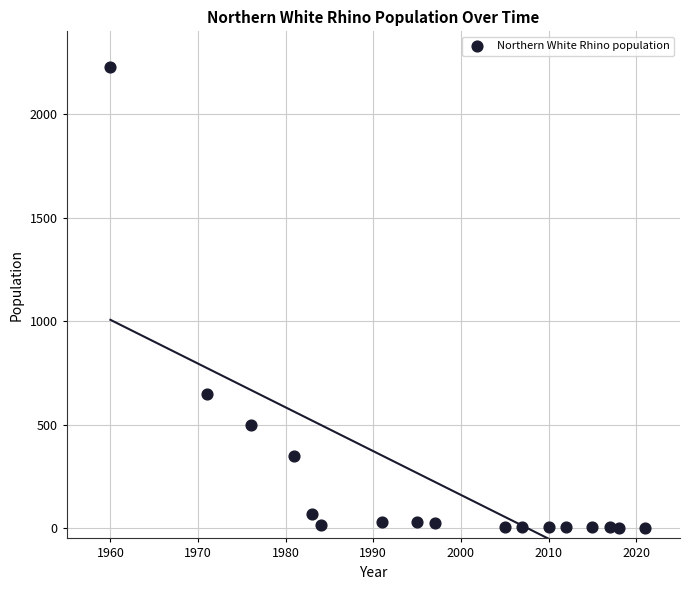

What Y value in the scatter plot is closest to 1116?

650